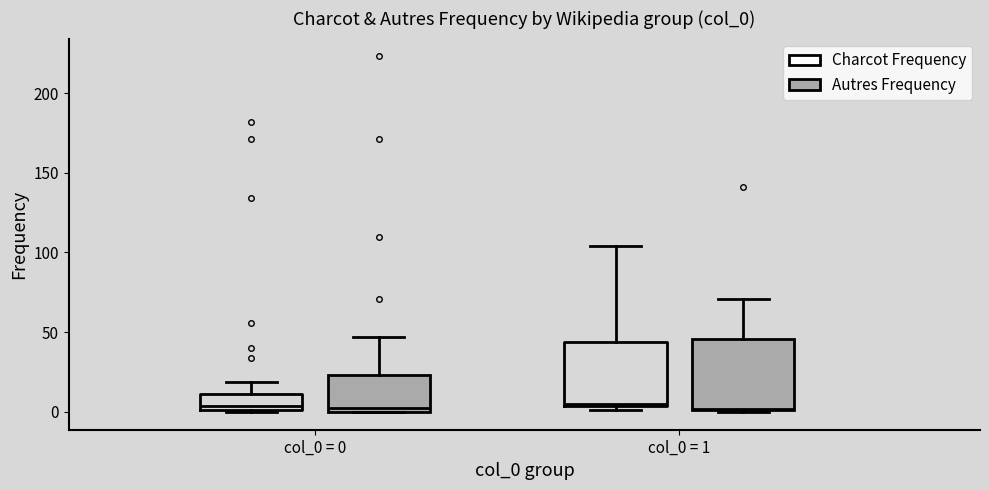

Reading left to right, read every box against the y-axis: the position of its median line, the range the box covers, and the ends of its whiskers. The values are not printed on the chart, so give them approximately, as read against the axis.

col_0 = 0 (Charcot Frequency): median 5, box 0 to 10, whiskers 0 to 20
col_0 = 0 (Autres Frequency): median 5, box 0 to 25, whiskers 0 to 45
col_0 = 1 (Charcot Frequency): median 5, box 5 to 45, whiskers 0 to 105
col_0 = 1 (Autres Frequency): median 0, box 0 to 45, whiskers 0 to 70